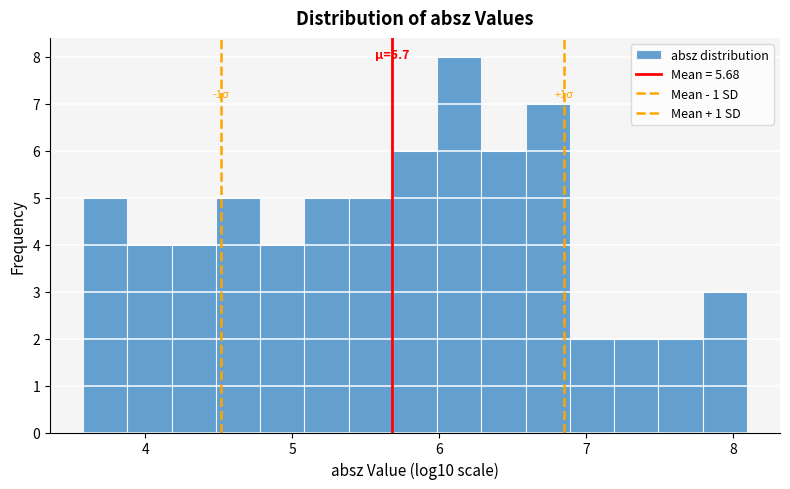

Read against the x-axis, roughly where is the centre of the tallest bar?

6.1